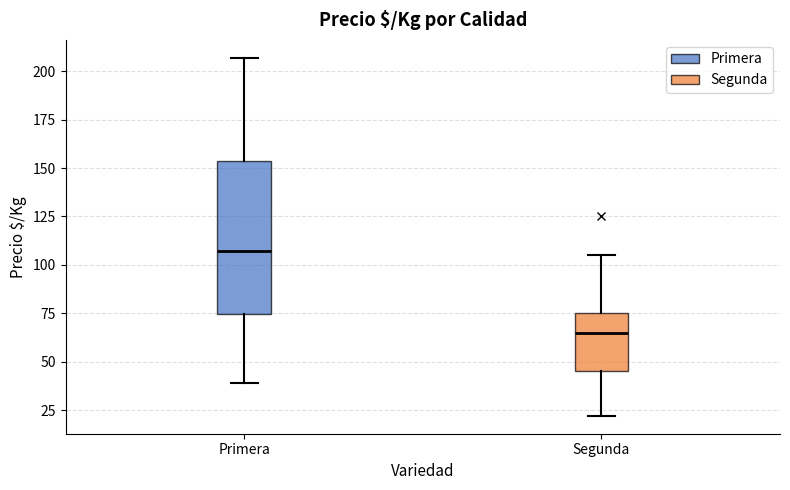

Which box's median line is the highest?

Primera